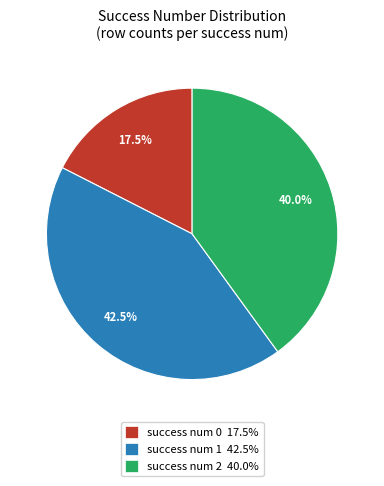

How many segments does this pie chart have?

3